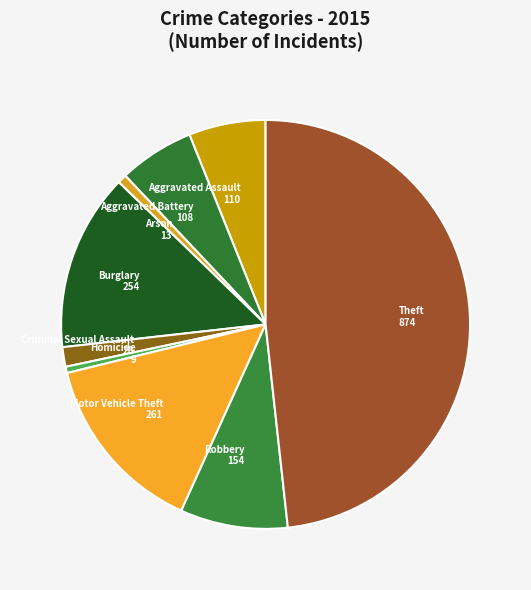

Approximately how many times larger is the value at Aggravated Assault 110 compared to Criminal Sexual Assault 28?

3.9